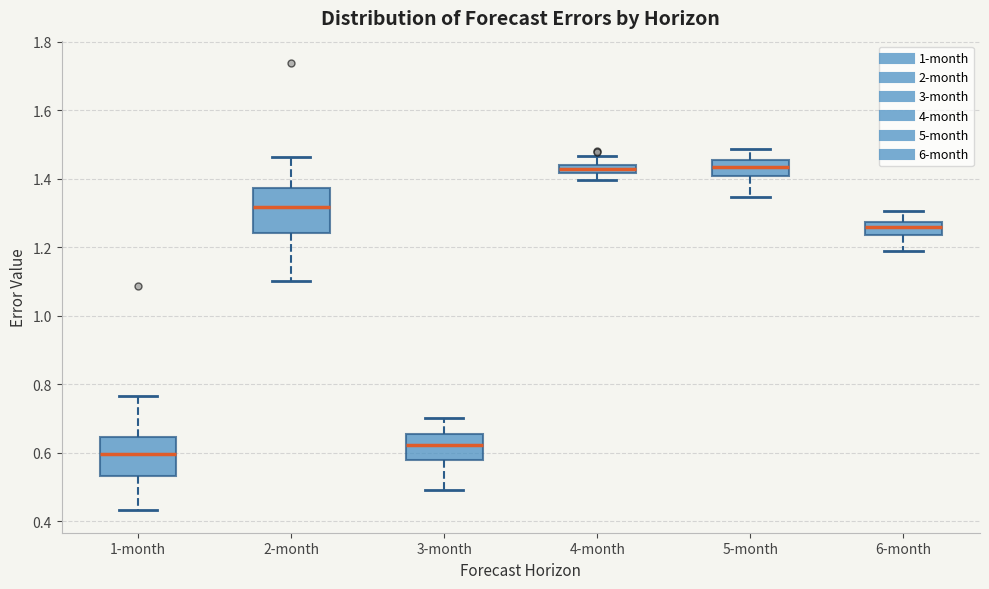

Where does the upper whisker of the box for 3-month end on the y-axis? The values are not printed on the chart, so give them approximately, as read against the axis.

0.70